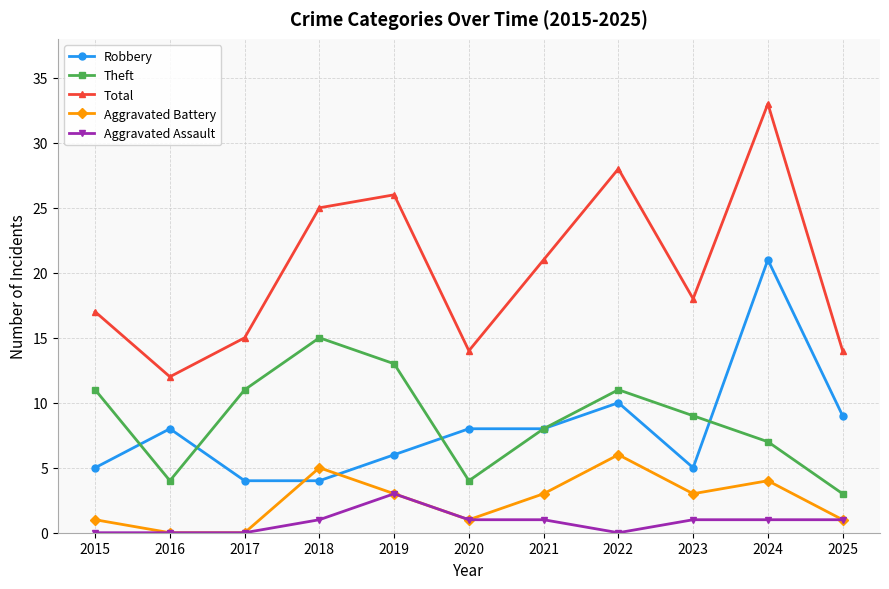

True or false: Robbery has a value of 15 at 2025.

False